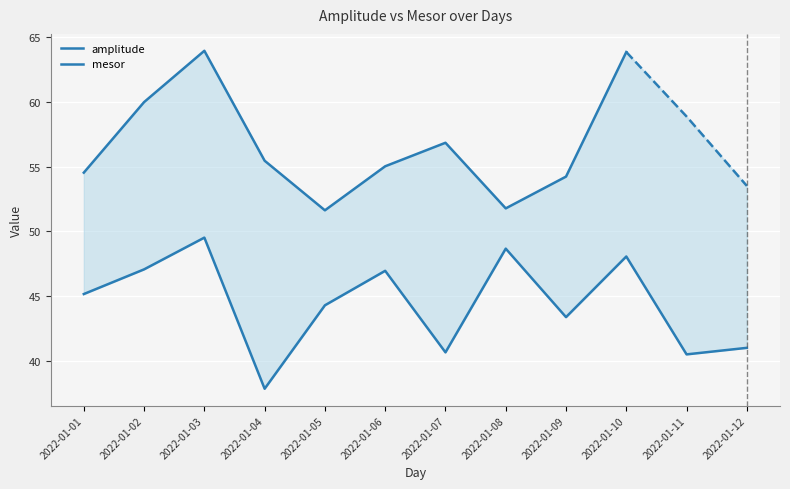

What is the difference between the maximum and minimum values?

11.7